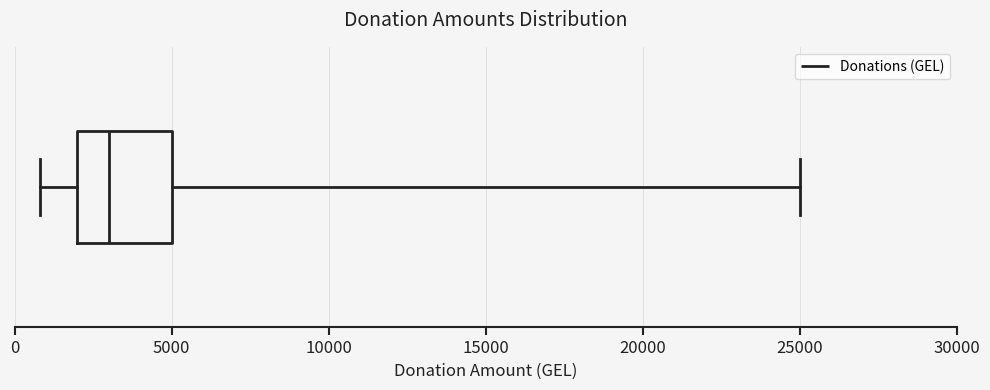

Transcribe this box plot: give where the median line is, the range the box spans, and where the two whiskers end, as read against the x-axis. The values are not printed on the chart, so give them approximately, as read against the axis.

median 3000, box 2000 to 5000, whiskers 1000 to 25000